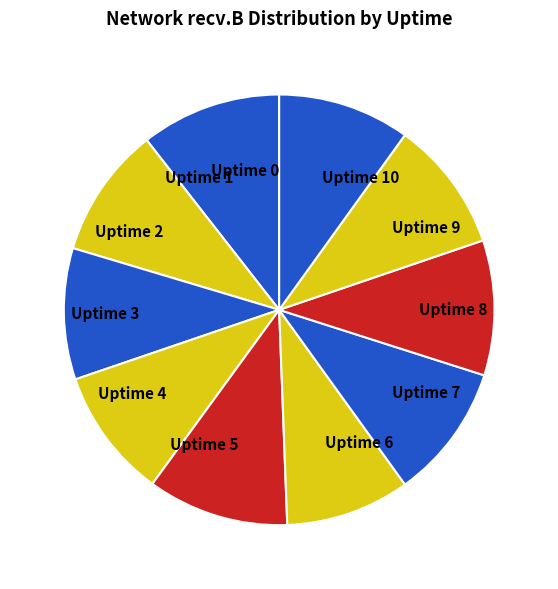

Is it true that Uptime 10 is 16% of the pie?

False